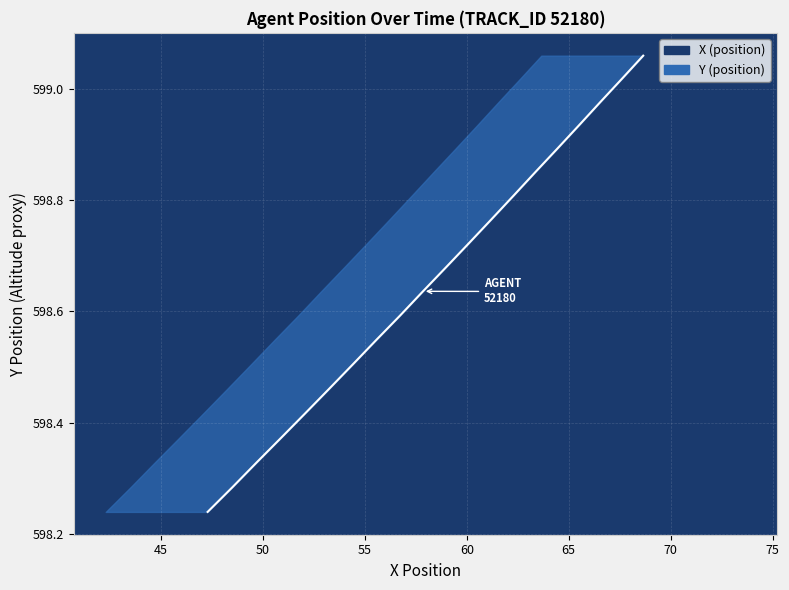

What is the greatest value displayed?

599.1